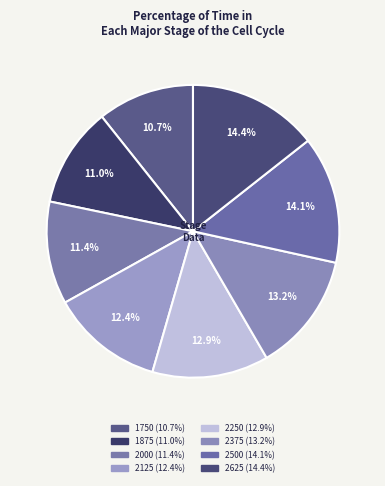

Count the number of slices in the pie.

8